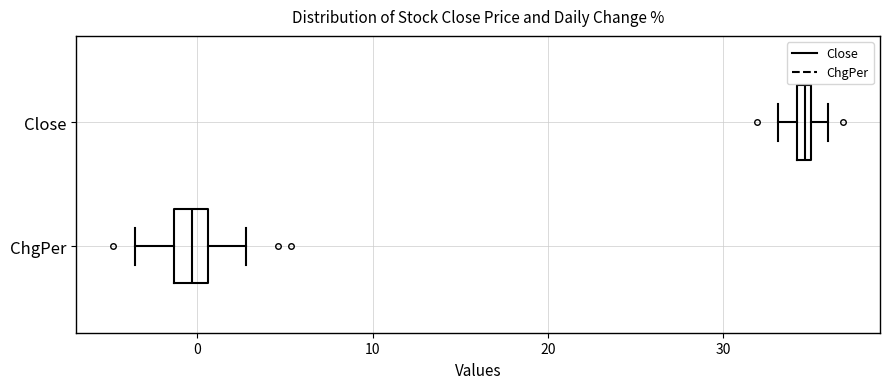

Which box has the furthest to the left median line?

ChgPer